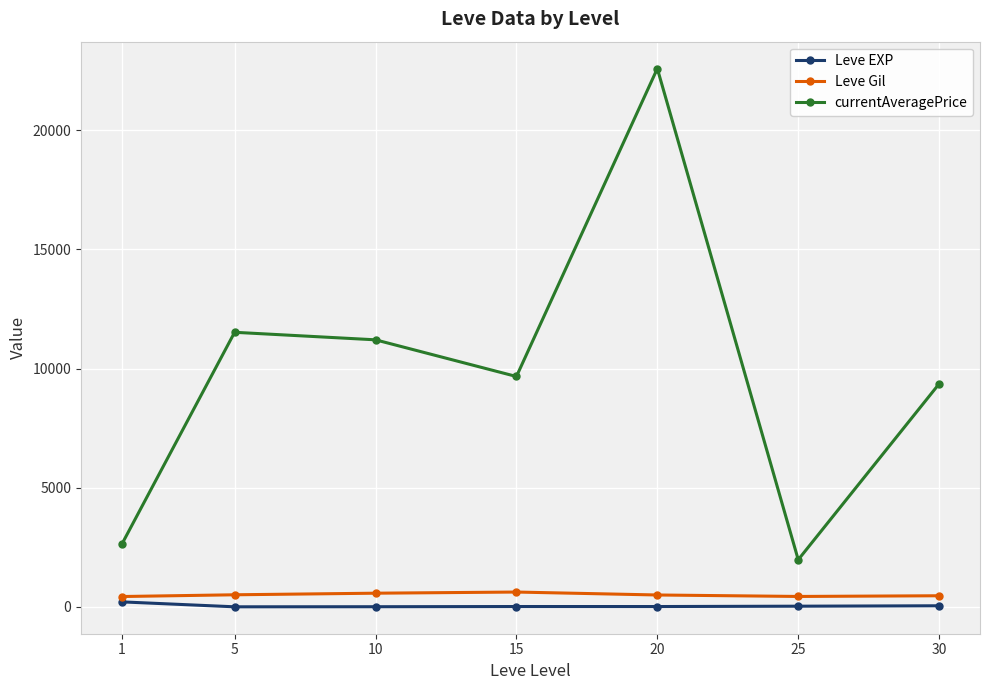

Does the chart have visible grid lines?

Yes